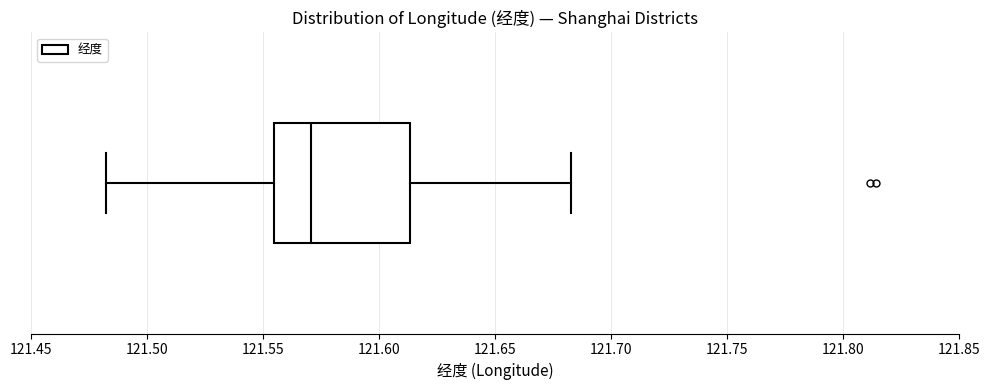

Transcribe this box plot: give where the median line is, the range the box spans, and where the two whiskers end, as read against the x-axis. The values are not printed on the chart, so give them approximately, as read against the axis.

median 121.570, box 121.555 to 121.615, whiskers 121.480 to 121.685